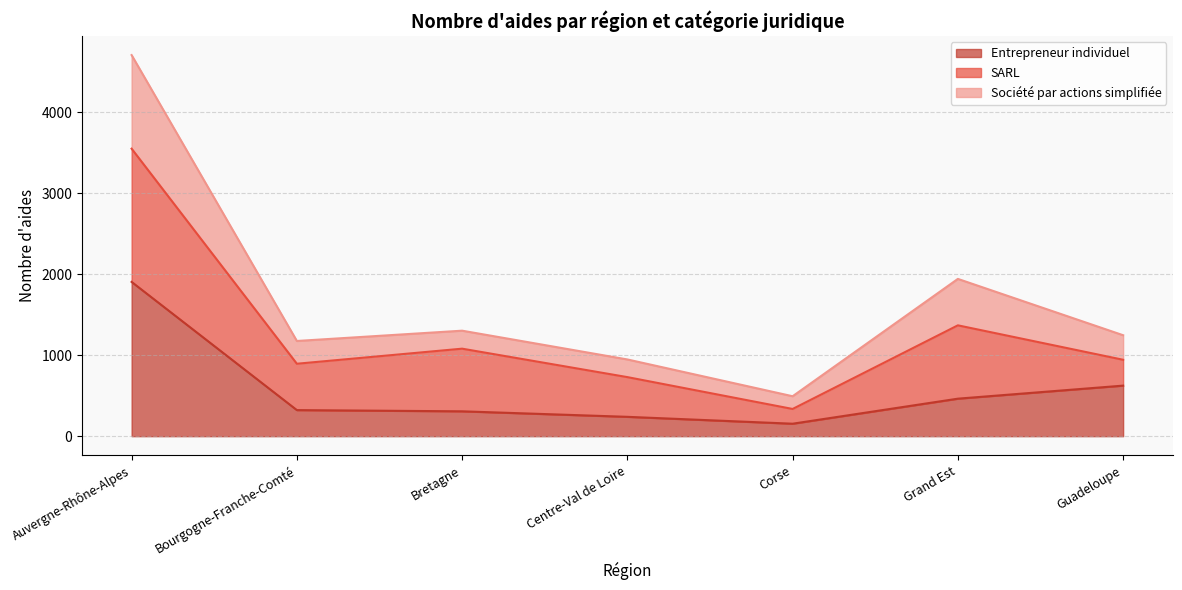

Between Guadeloupe and Corse, which is larger?

Guadeloupe